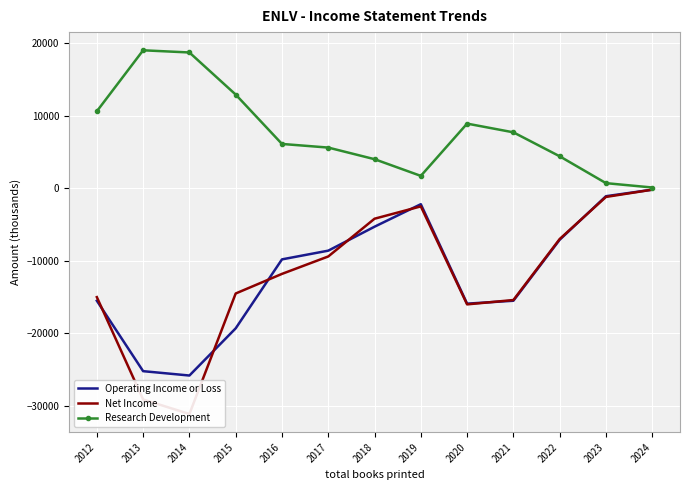

Which has a higher value, 2020 or 2024?

2024